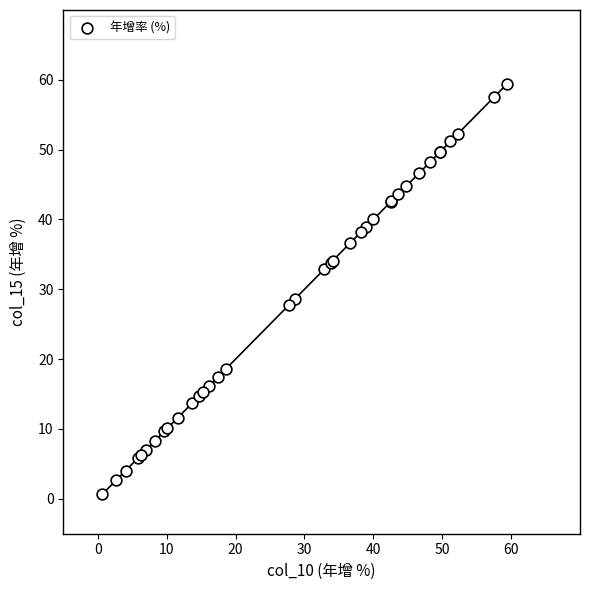

What Y value in the scatter plot is closest to 30?

28.6